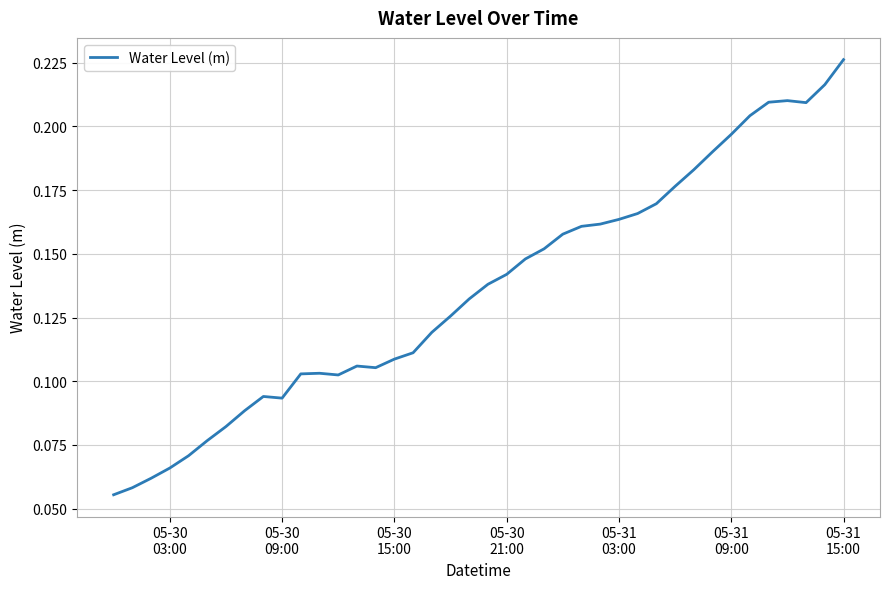

What is the sum of all values?

5.4